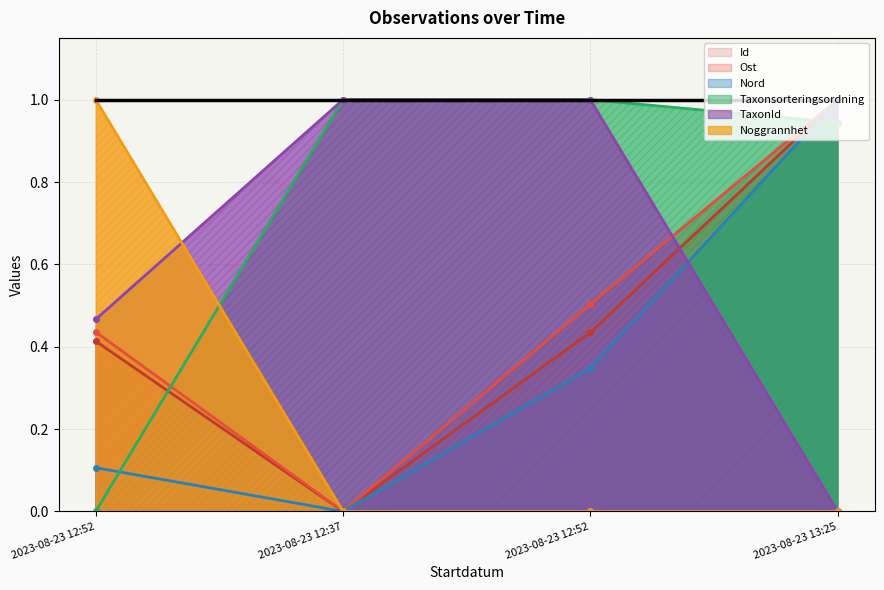

Reading right to left, extract all data points from this chart.

Id: 1.0	0.4	0.0	0.4
Ost: 1.0	0.5	0.0	0.4
Nord: 1.0	0.3	0.0	0.1
Taxonsorteringsordning: 0.9	1.0	1.0	0.0
TaxonId: 0.0	1.0	1.0	0.5
Noggrannhet: 0.0	0.0	0.0	1.0